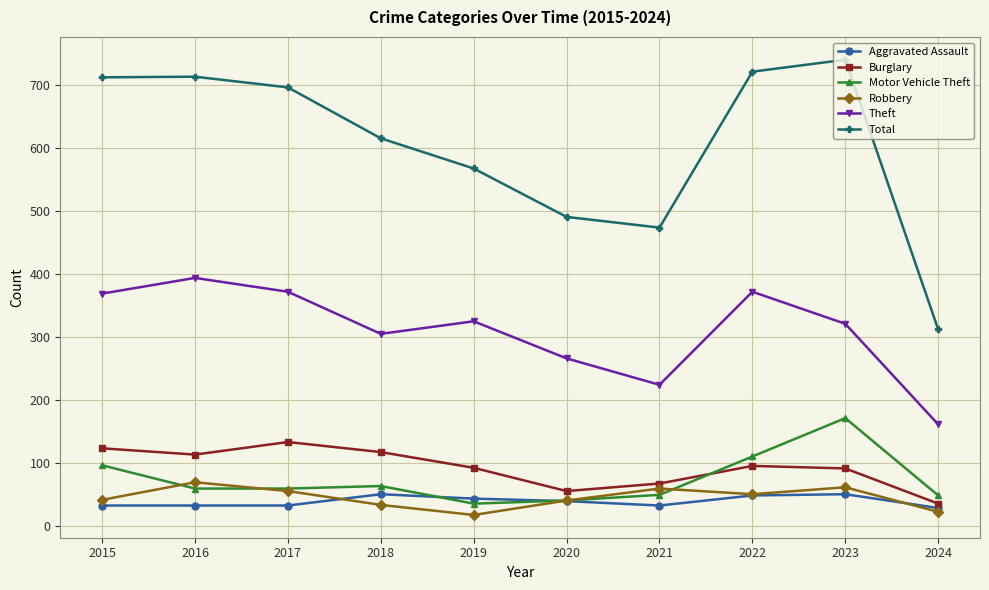

True or false: Theft has a value of 94 at 2020.

False